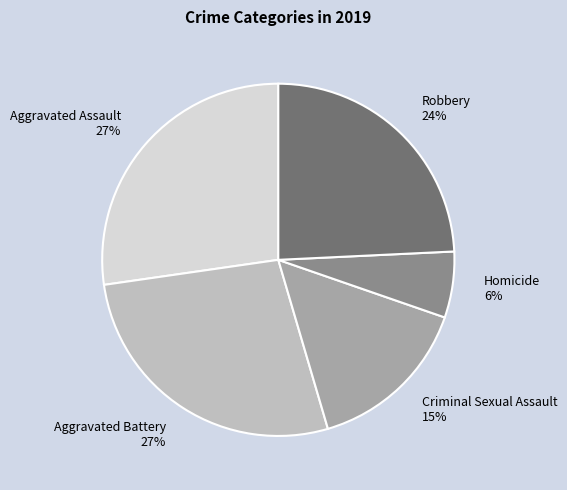

Approximately how many times larger is the value at Aggravated Battery compared to Aggravated Assault?

1.0